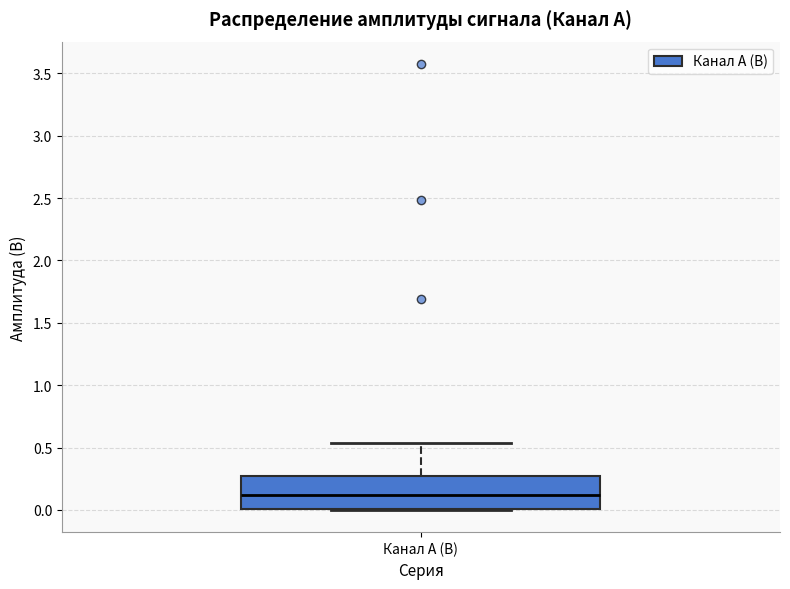

Where does the upper whisker of the box for Канал A (В) end on the y-axis? The values are not printed on the chart, so give them approximately, as read against the axis.

0.55